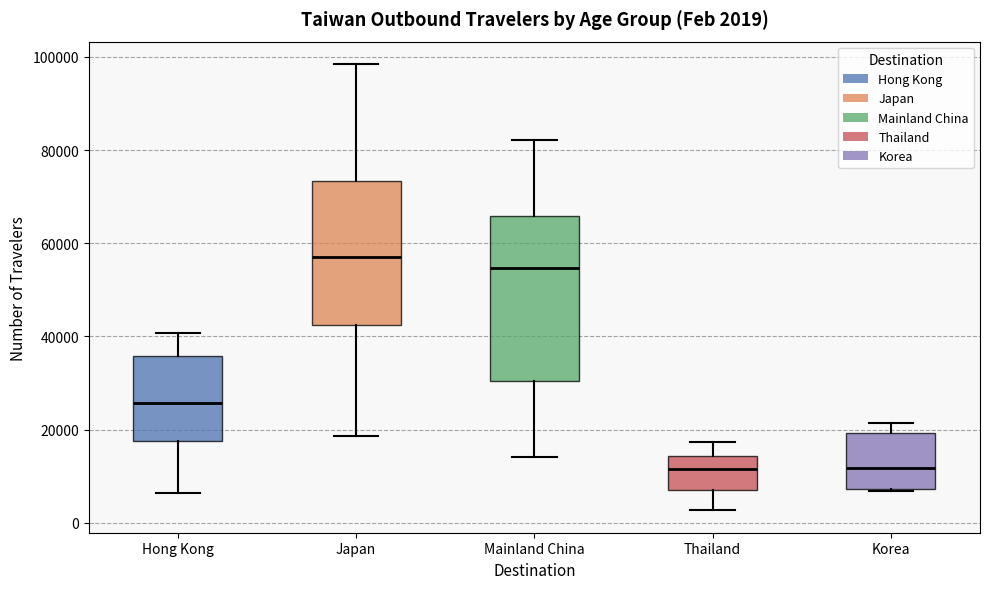

Which box has the highest median line?

Japan